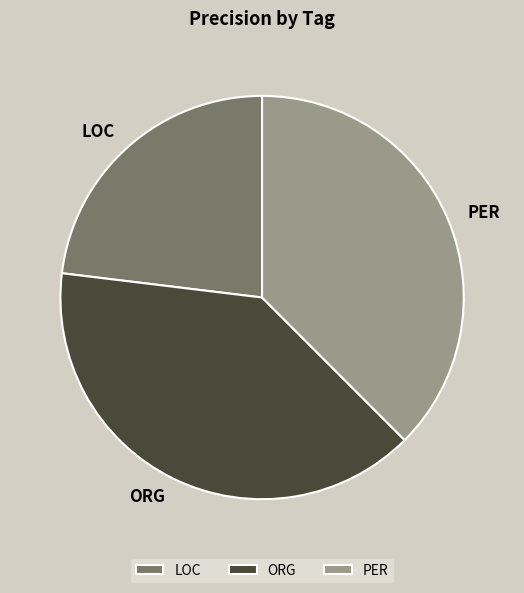

What is the largest slice in the pie chart?

ORG